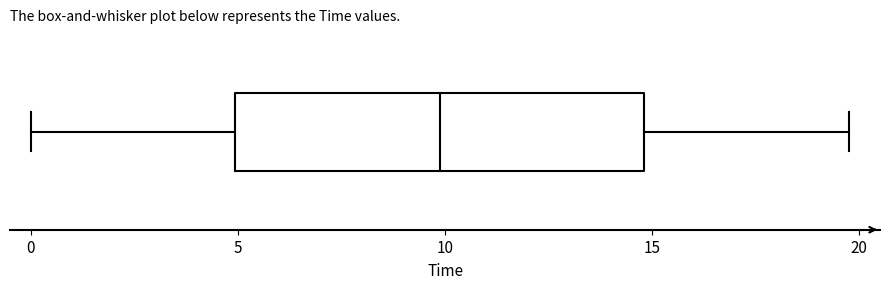

Transcribe this box plot: give where the median line is, the range the box spans, and where the two whiskers end, as read against the x-axis. The values are not printed on the chart, so give them approximately, as read against the axis.

median 10, box 5 to 15, whiskers 0 to 20